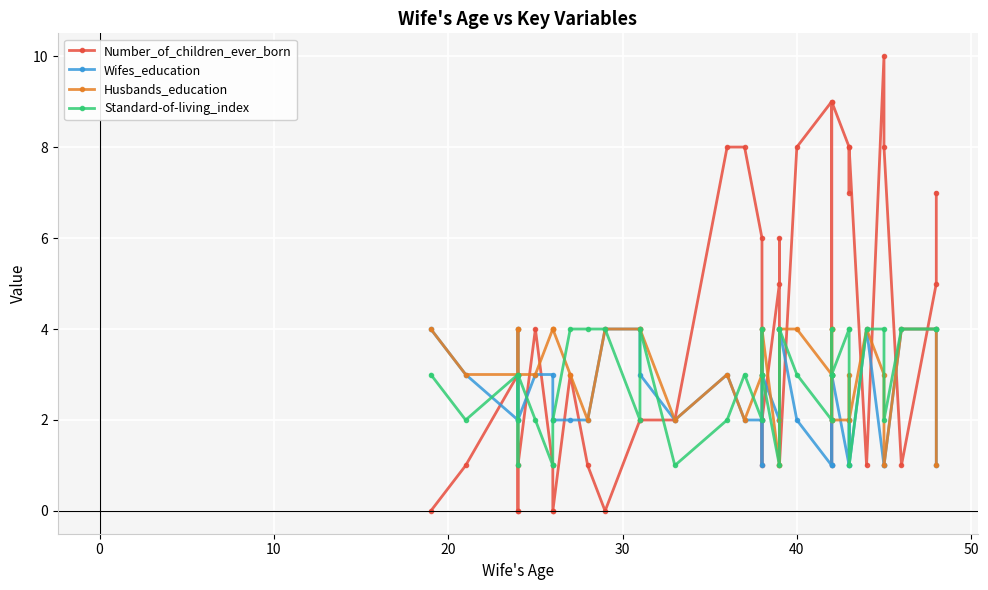

Which series has the largest range (max minus min)?

Number_of_children_ever_born